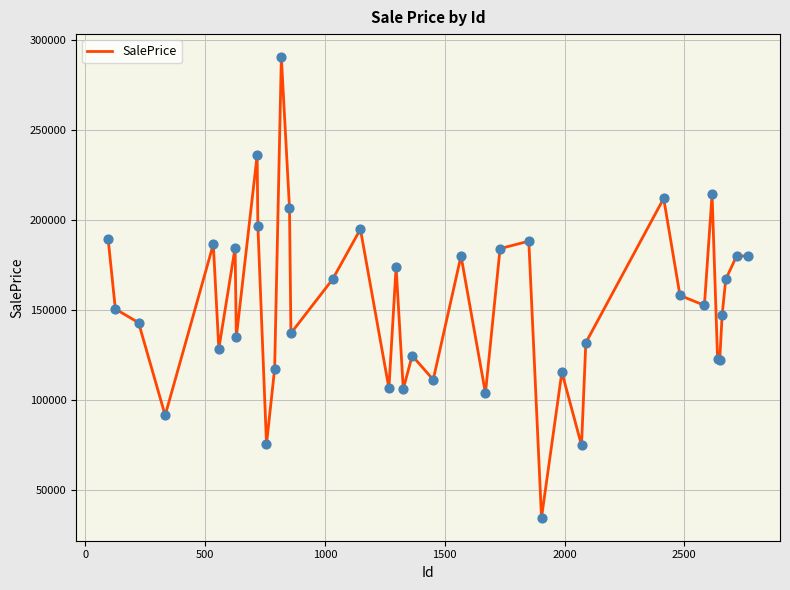

What is the smallest value displayed?

34462.9